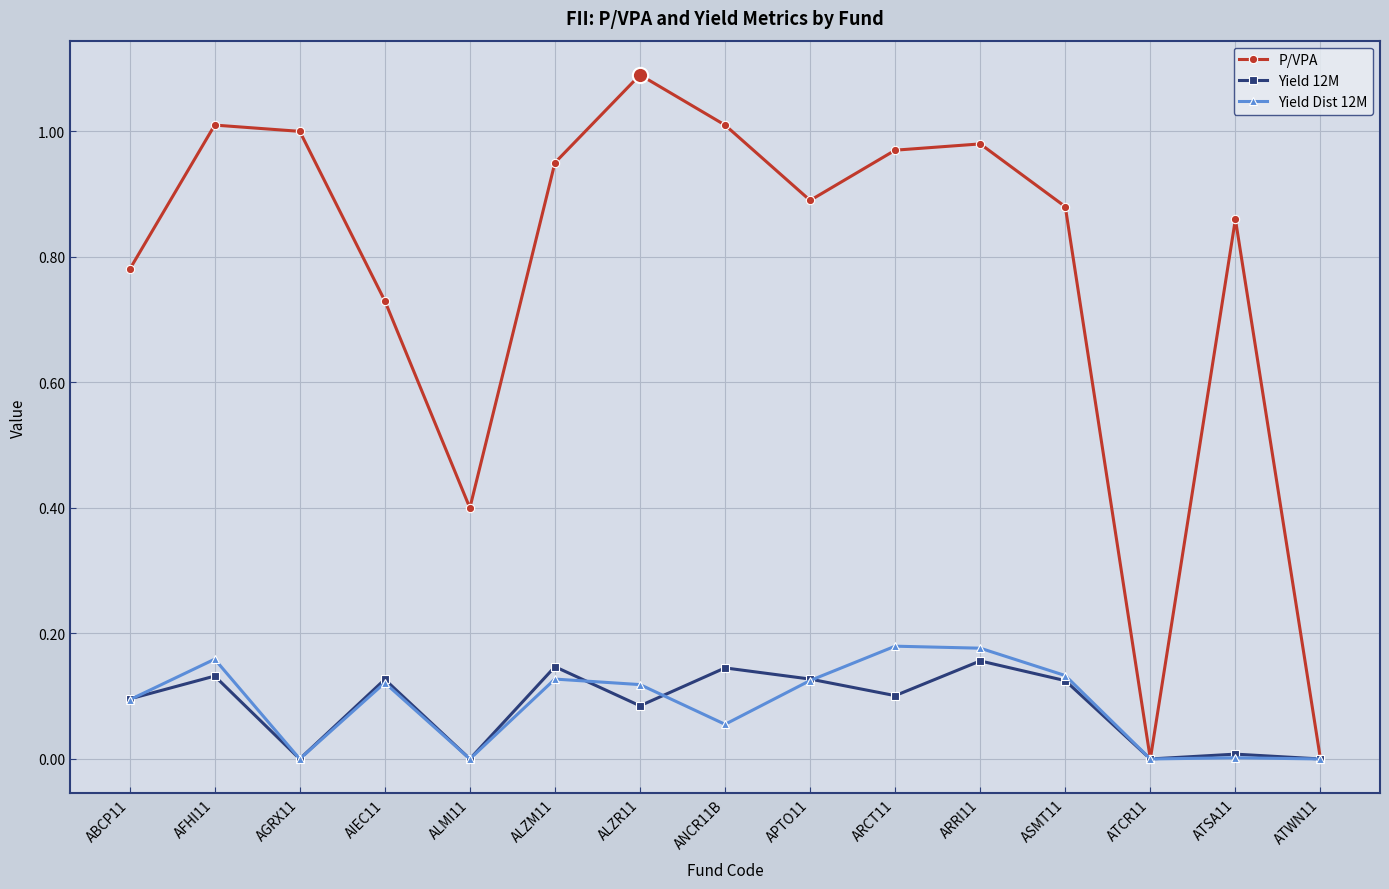

How many series are shown in this chart?

3